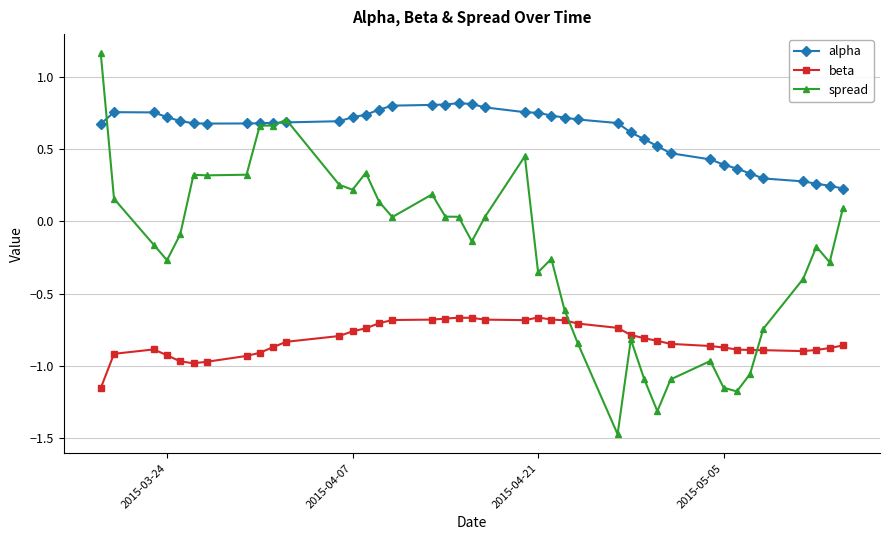

Count the alpha values in the range 0 to 1.

40